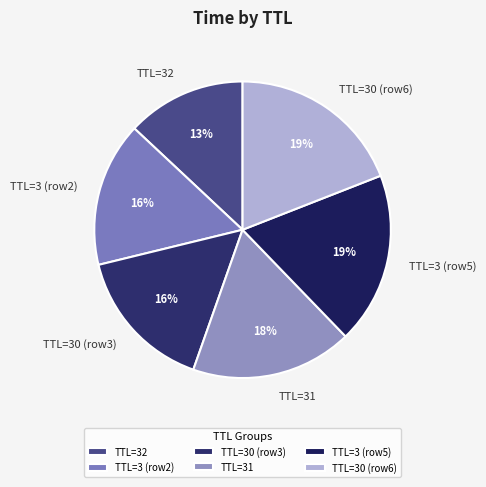

How many segments does this pie chart have?

6